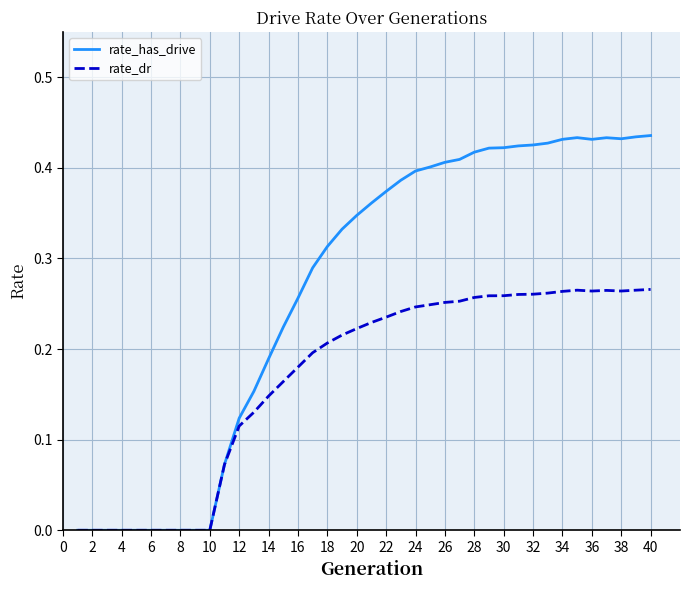

Which series has the widest spread of values?

rate_has_drive